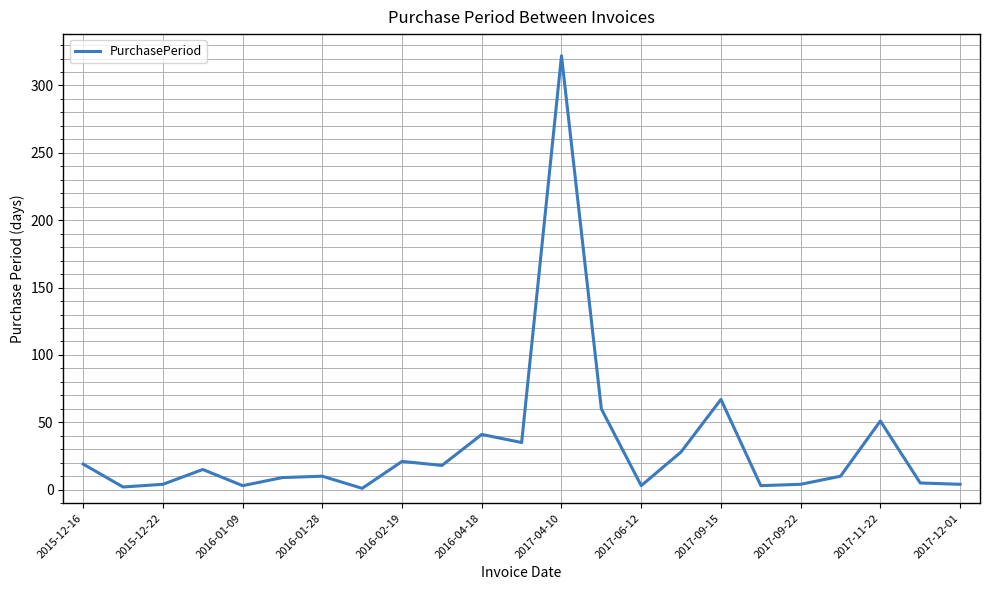

What is the maximum value shown in the chart?

322